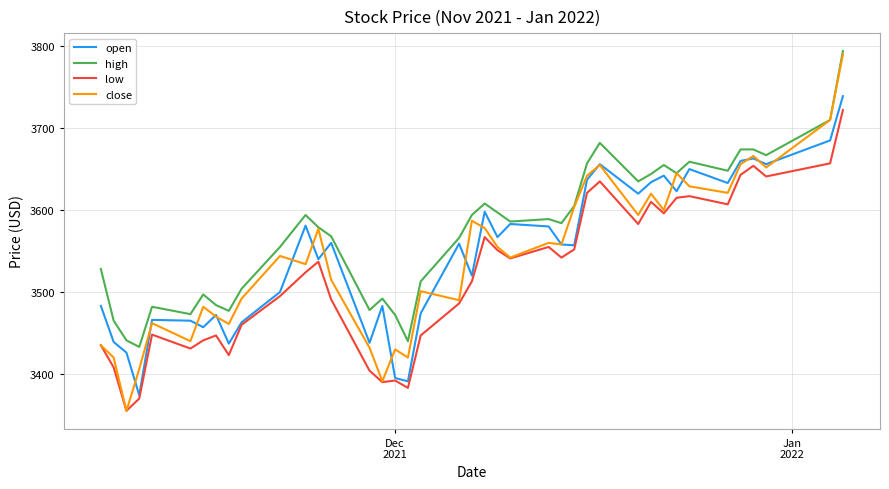

Which series has the largest total across all categories?

high